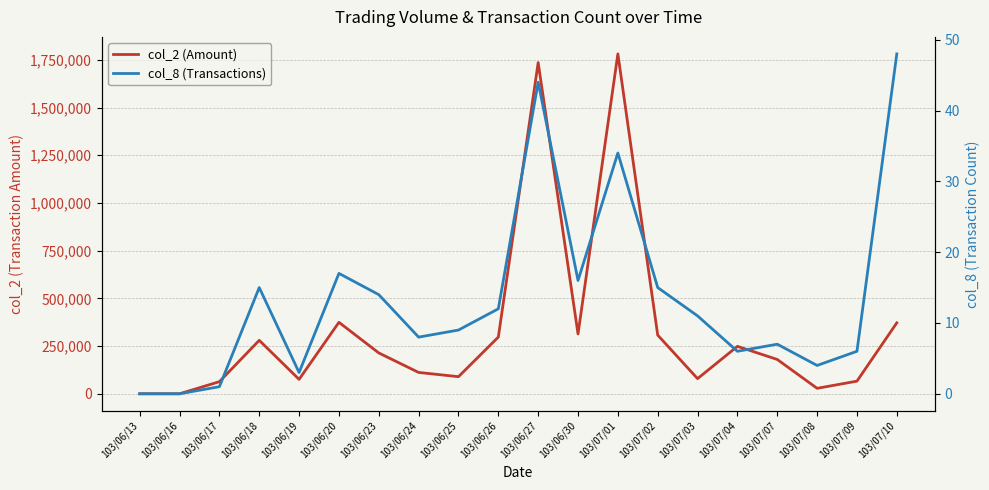

What position from the right is 103/06/16?

19